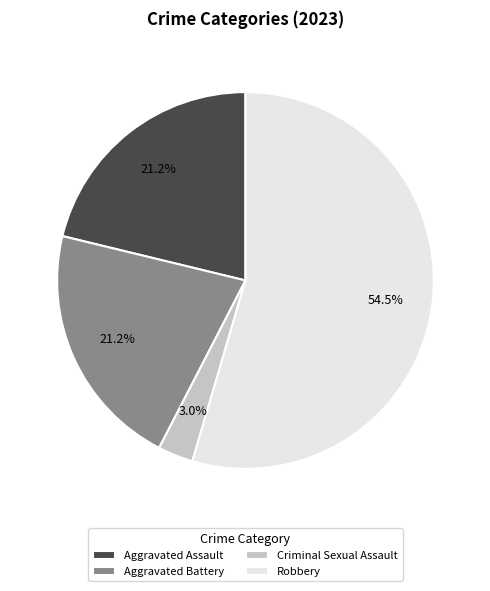

Which has a higher value, Robbery or Aggravated Battery?

Robbery